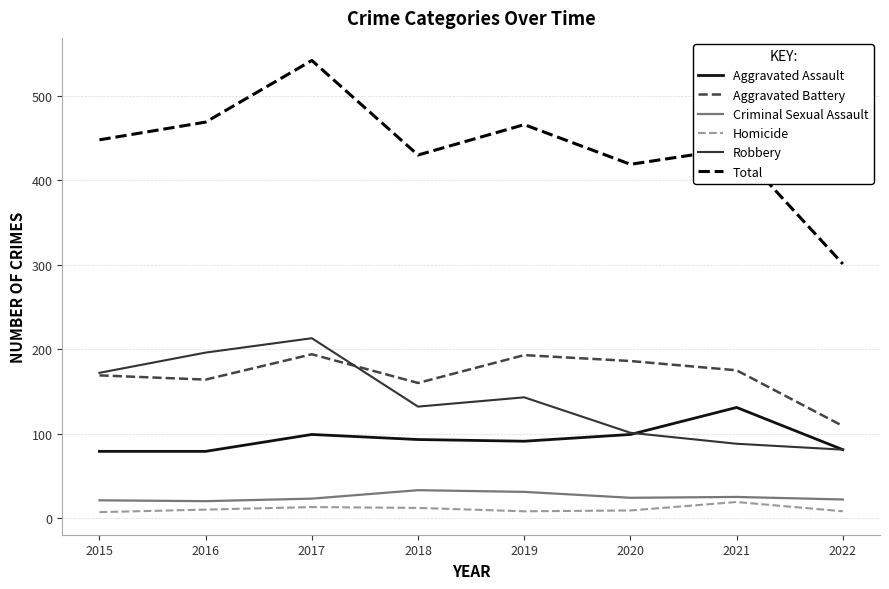

True or false: Criminal Sexual Assault has a value of 31 at 2019.

True